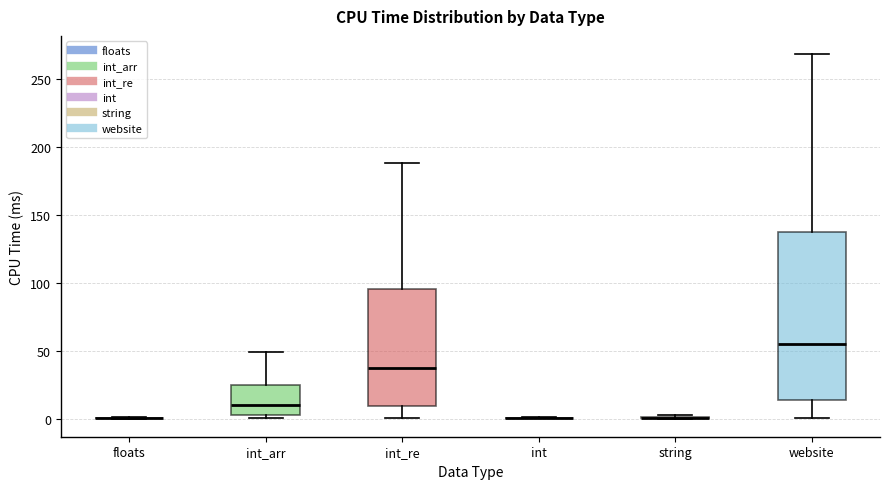

Reading left to right, transcribe this box plot: for each box, give where its median line is, the range the box spans, and where its two whiskers end, as read against the y-axis. The values are not printed on the chart, so give them approximately, as read against the axis.

floats: box collapsed to a line at 0, whiskers 0 to 0
int_arr: median 10, box 5 to 25, whiskers 0 to 50
int_re: median 40, box 10 to 95, whiskers 0 to 190
int: box collapsed to a line at 0, whiskers 0 to 0
string: box collapsed to a line at 0, whiskers 0 to 5
website: median 55, box 15 to 140, whiskers 0 to 270